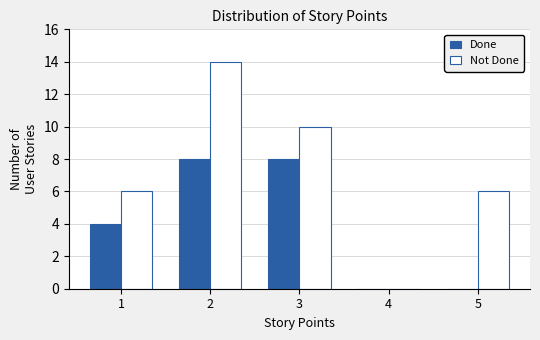

Reading left to right, what are all the values shown in this chart?

Done: 1=4	2=8	3=8	4=0	5=0
Not Done: 1=6	2=14	3=10	4=0	5=6